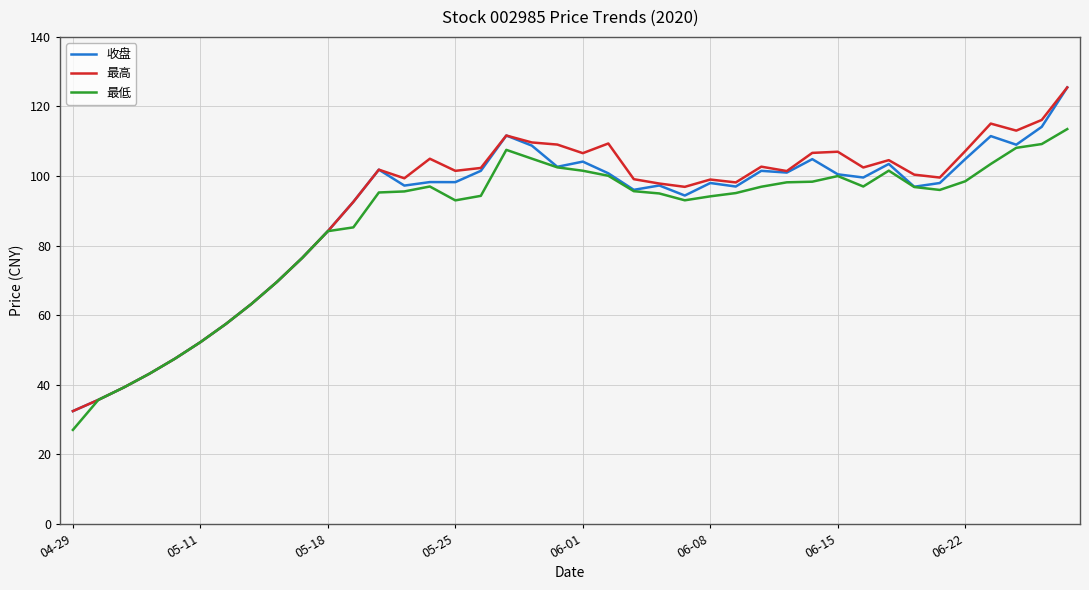

What is the maximum value shown in the chart?

125.5